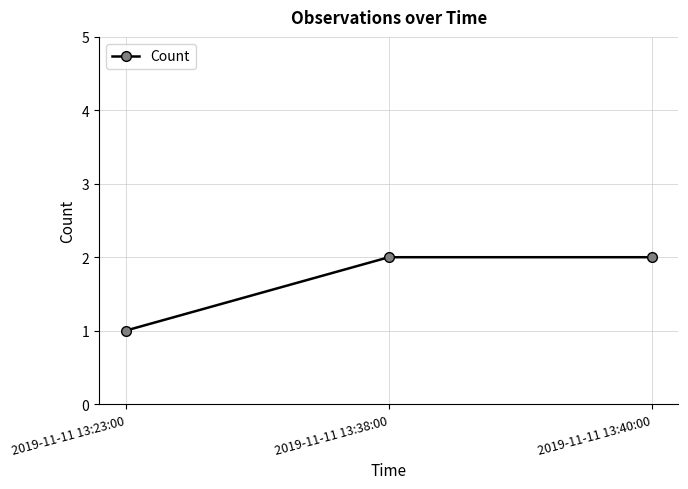

True or false: the data shows 0 at 2019-11-11 13:40:00.

False